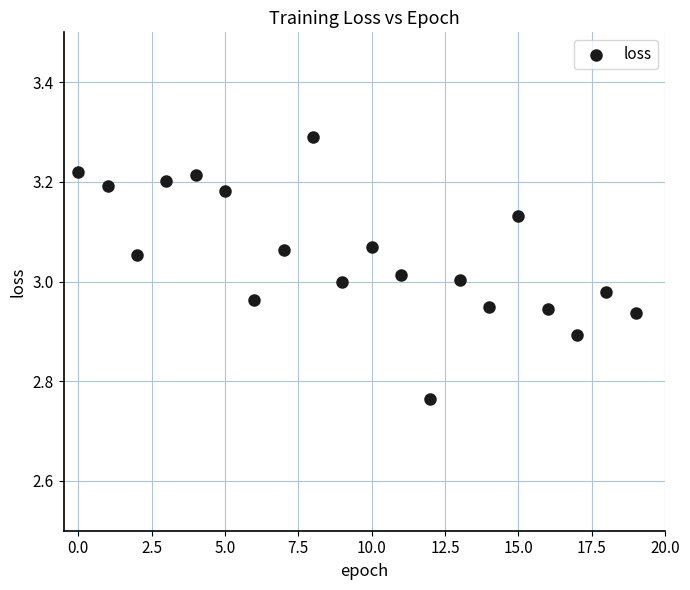

What is the range of Y values (max minus min)?

0.5